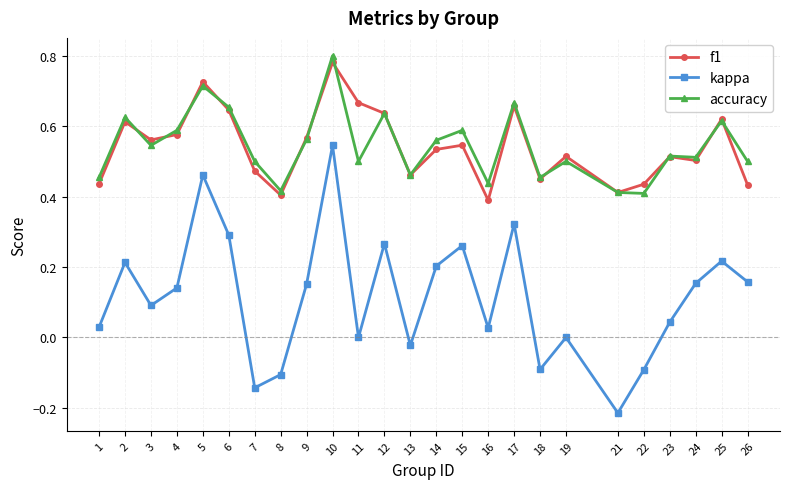

Count the f1 values in the range 0 to 1.

25